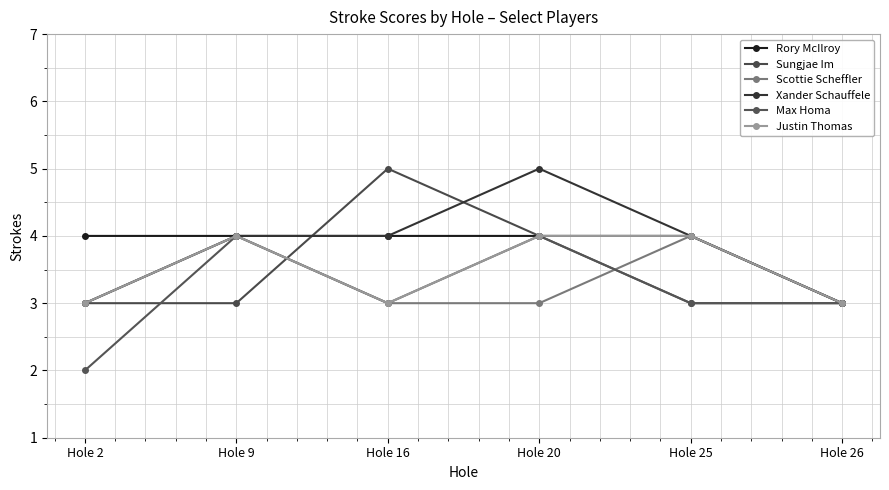

Which series has the largest range (max minus min)?

Sungjae Im